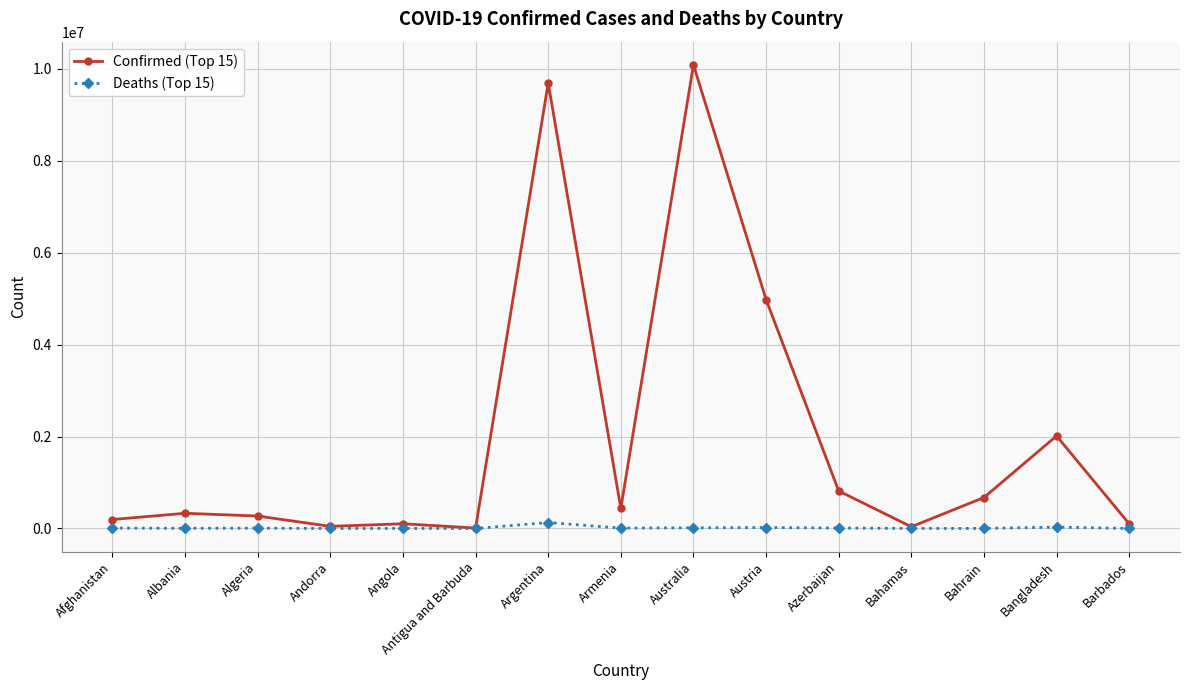

True or false: Deaths (Top 15) has more than 1 points higher than both neighbors.

True